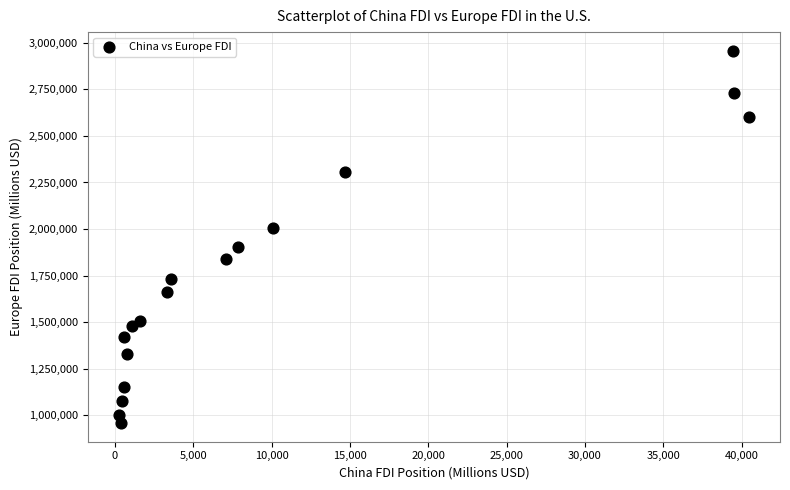

How many data points are displayed?

17